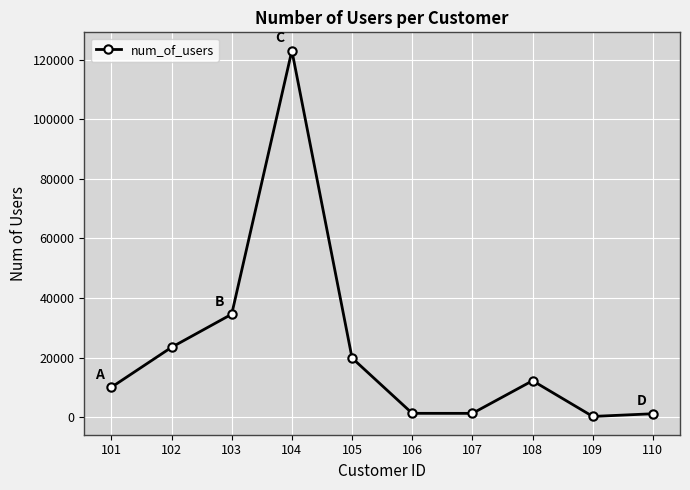

Count the number of categories in the chart.

10